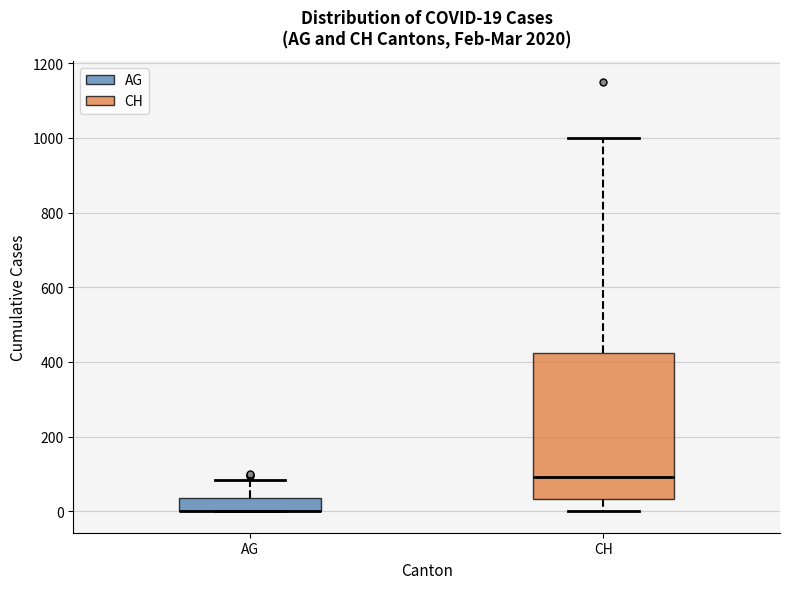

Which box is the tallest, from its lower edge to its upper edge?

CH